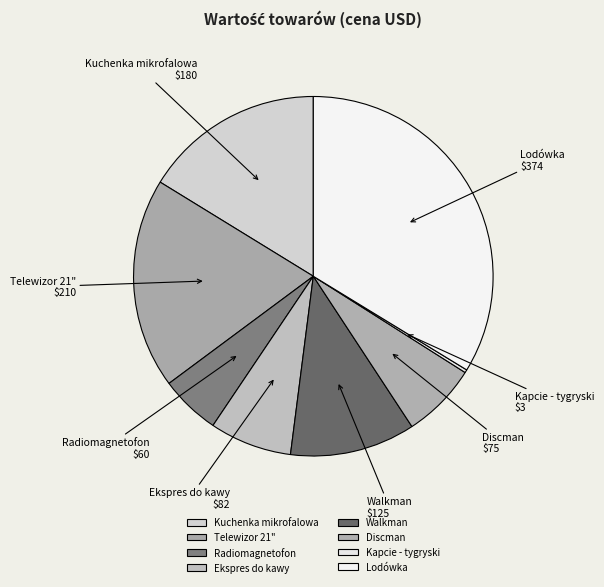

Does Discman represent more than half of the total?

No